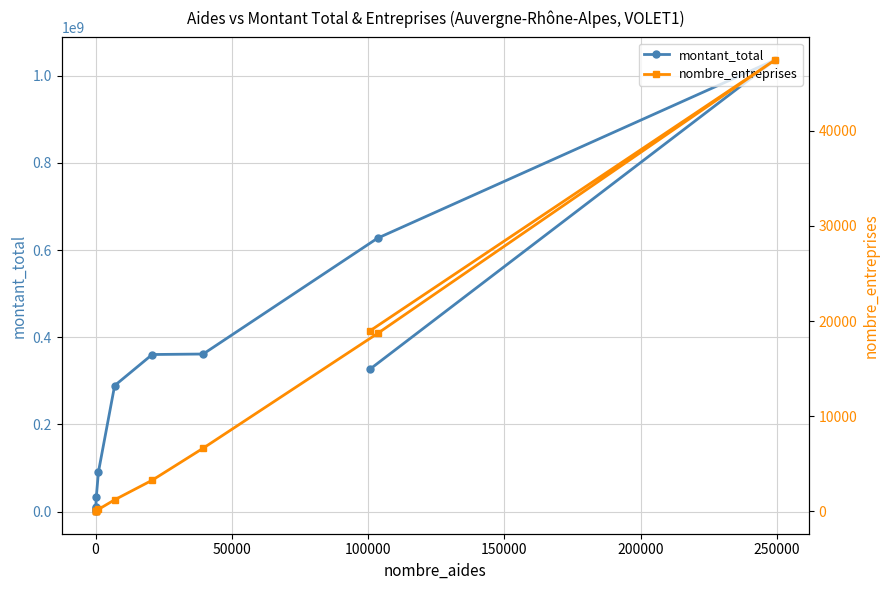

What is the highest value of the montant_total series?

1036113254